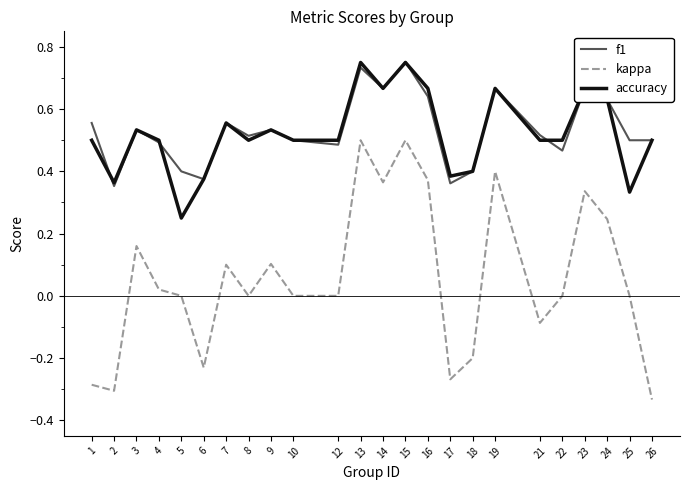

True or false: f1 and kappa cross at least once.

False